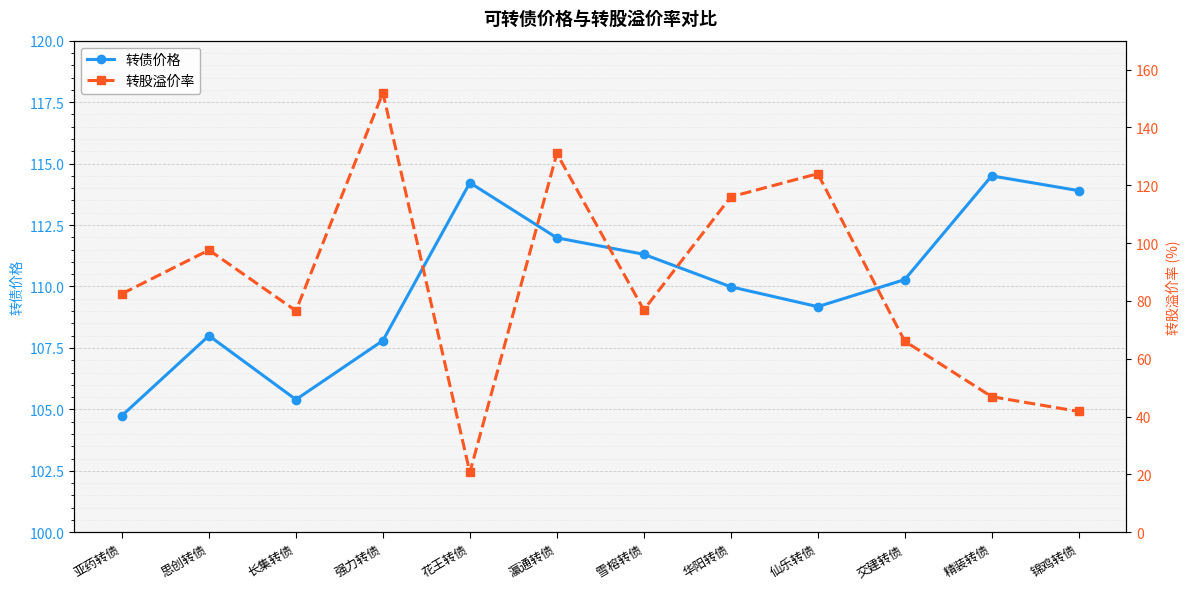

What is the maximum value shown in the chart?

152.0